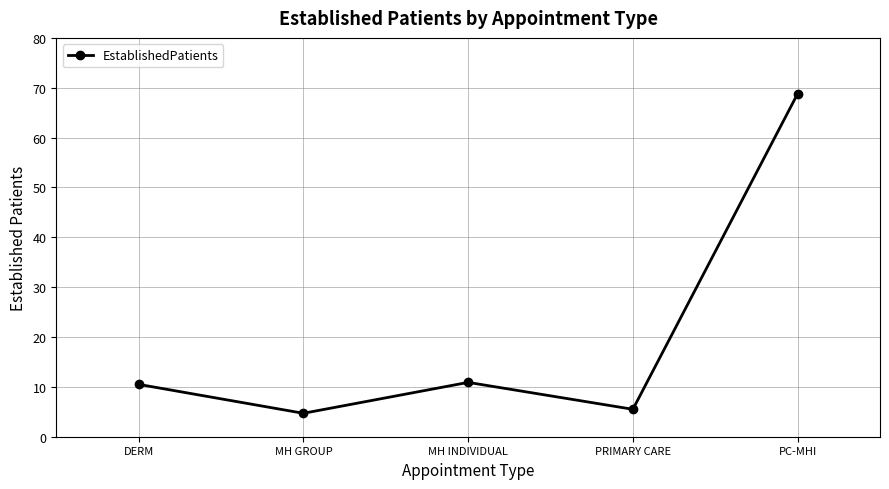

At which label is the value closest to 36?

MH INDIVIDUAL